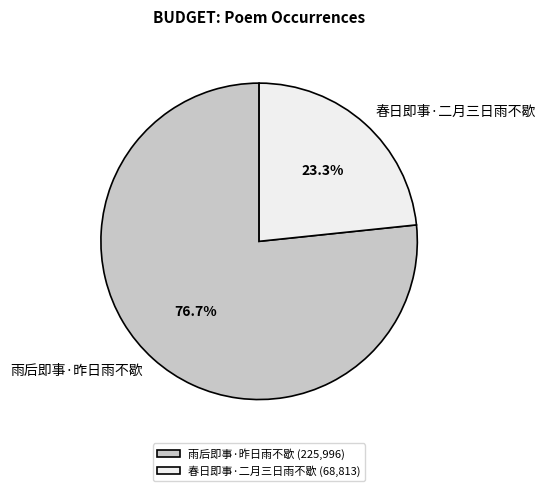

To the nearest percent, what portion does 雨后即事·昨日雨不歇 represent?

77%